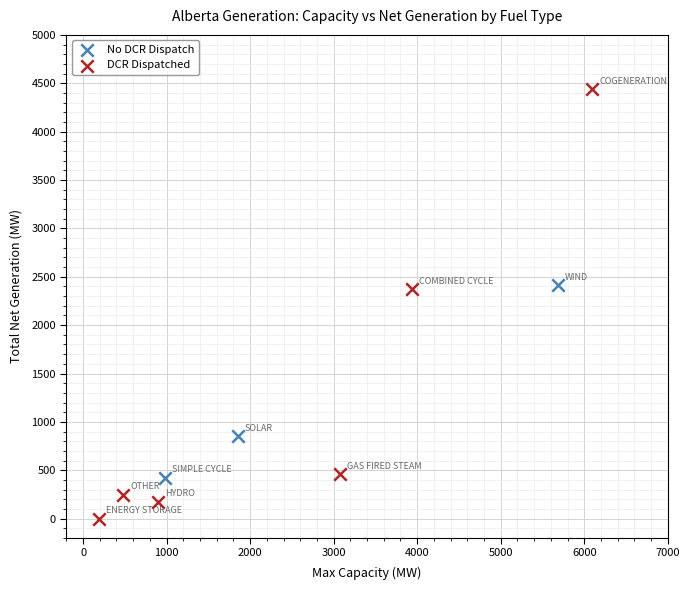

Which series has the largest Y range (max minus min)?

DCR Dispatched